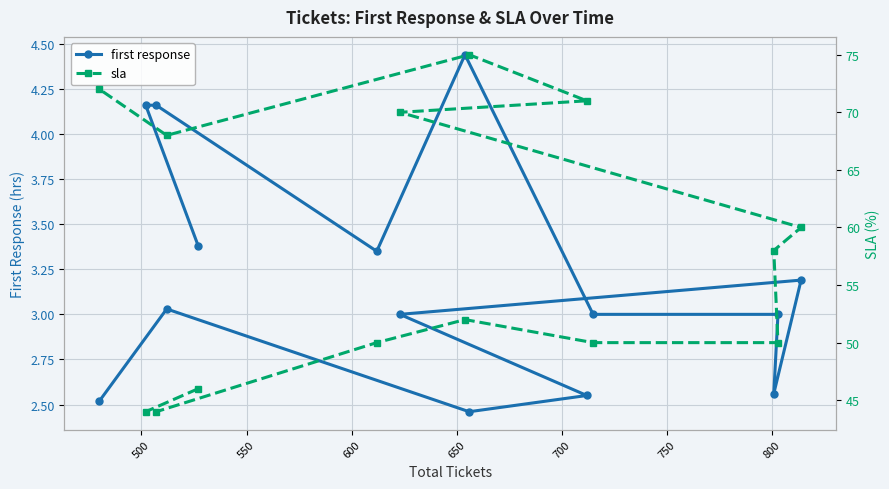

How many lines are shown in the chart?

2